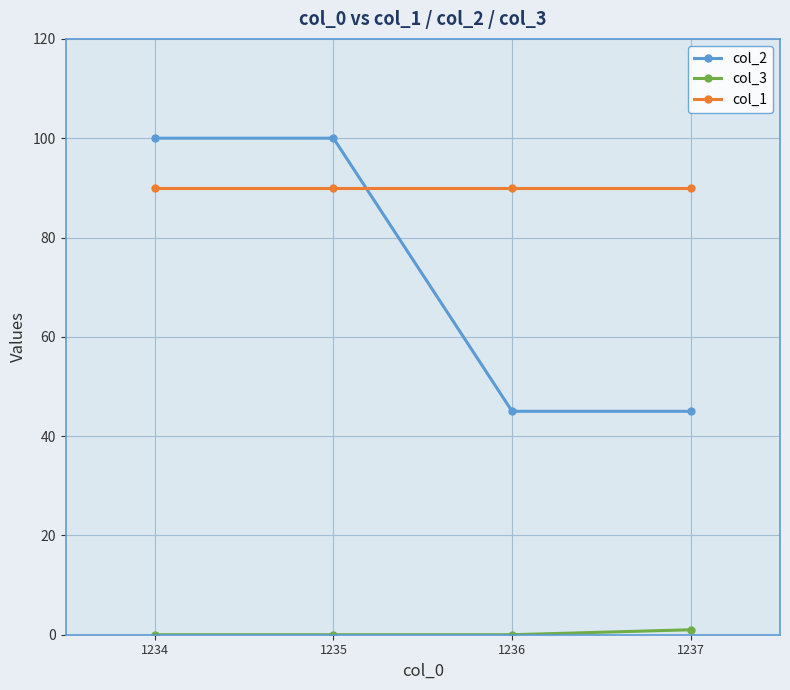

How many lines are shown in the chart?

3